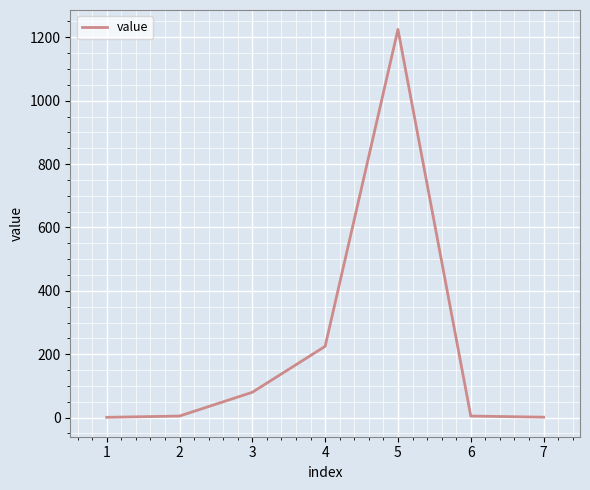

True or false: there are more than 2 points higher than both neighbors.

False